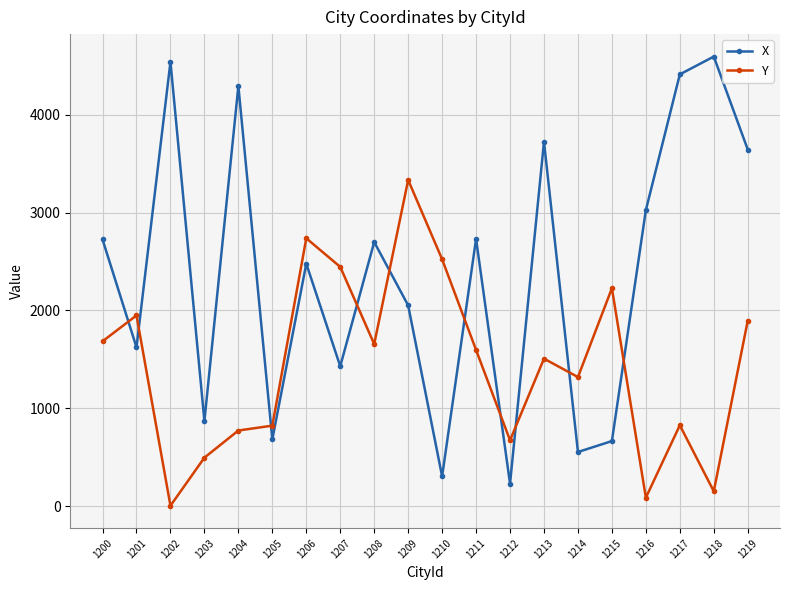

True or false: Y has more than 2 interior local peaks.

True